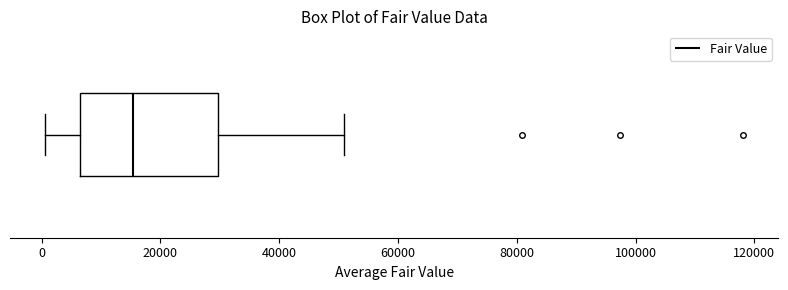

Read this box plot against the x-axis: the position of the median line, the range covered by the box, and the ends of both whiskers. The values are not printed on the chart, so give them approximately, as read against the axis.

median 16000, box 6000 to 30000, whiskers 0 to 50000